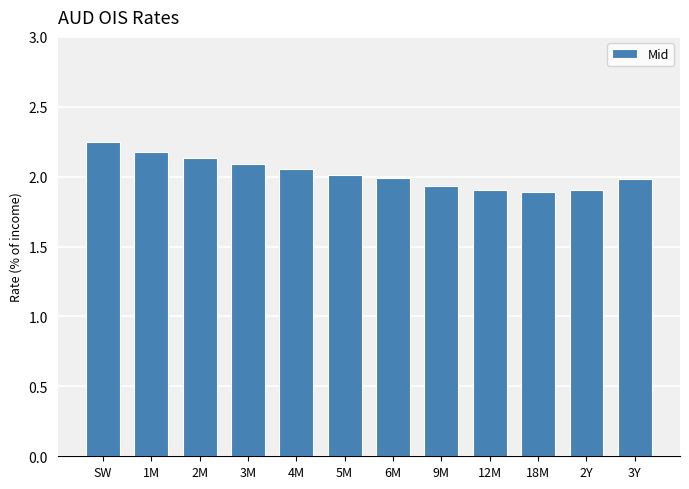

Which label corresponds to the largest value in the chart?

SW